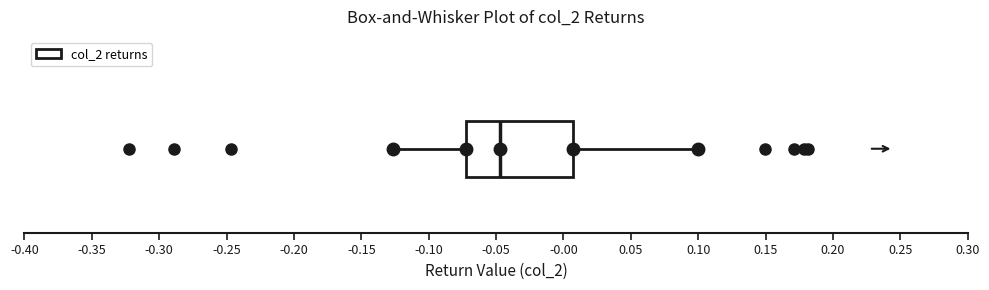

Transcribe this box plot: give where the median line is, the range the box spans, and where the two whiskers end, as read against the x-axis. The values are not printed on the chart, so give them approximately, as read against the axis.

median -0.045, box -0.070 to 0.005, whiskers -0.125 to 0.100